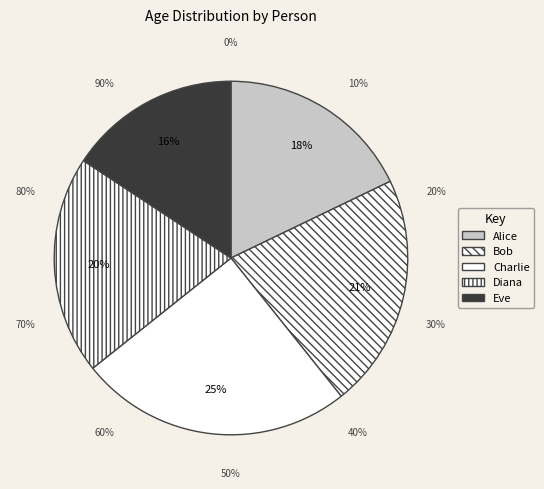

To the nearest percent, what portion does Diana represent?

20%